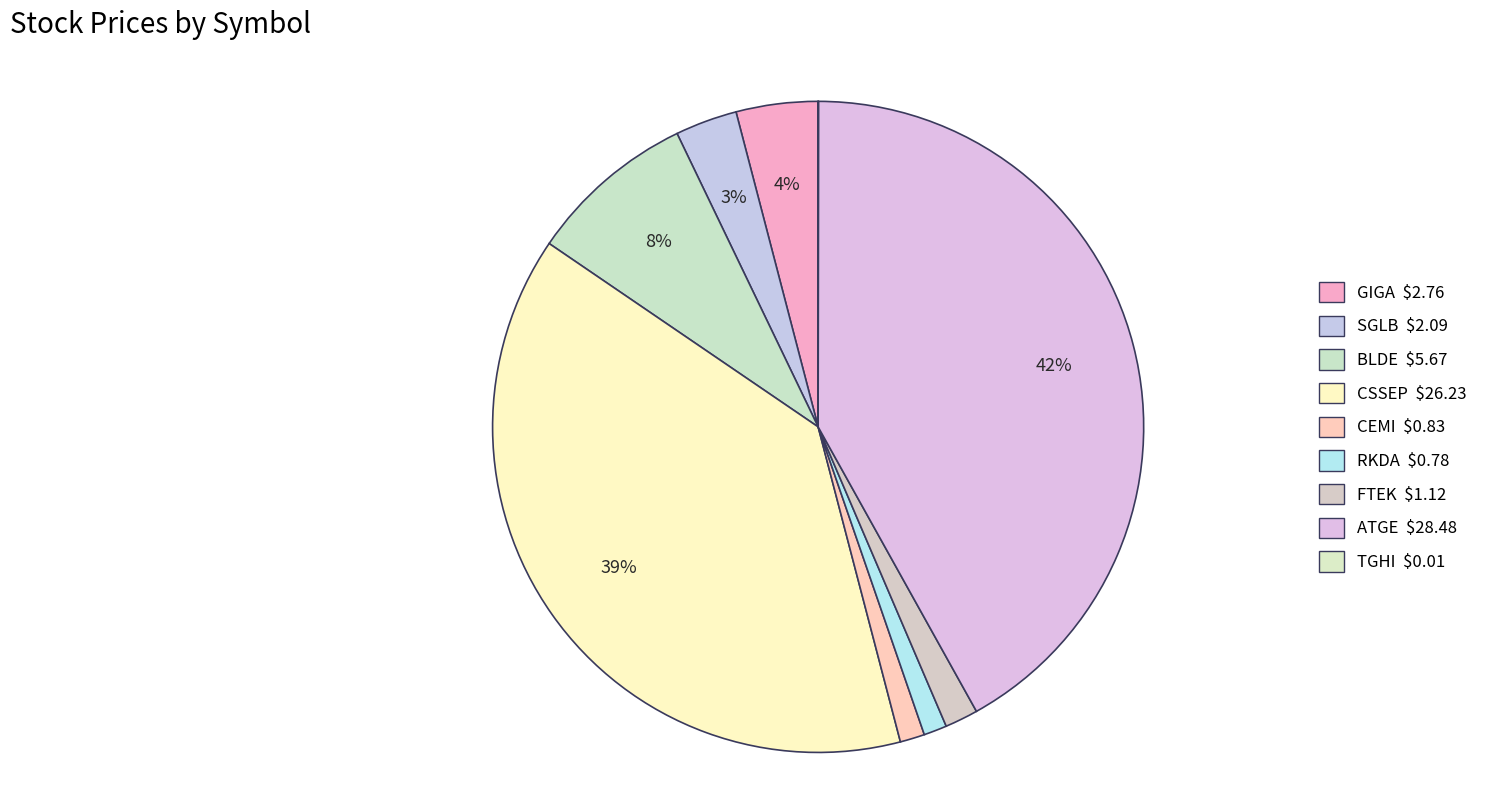

How many segments does this pie chart have?

9